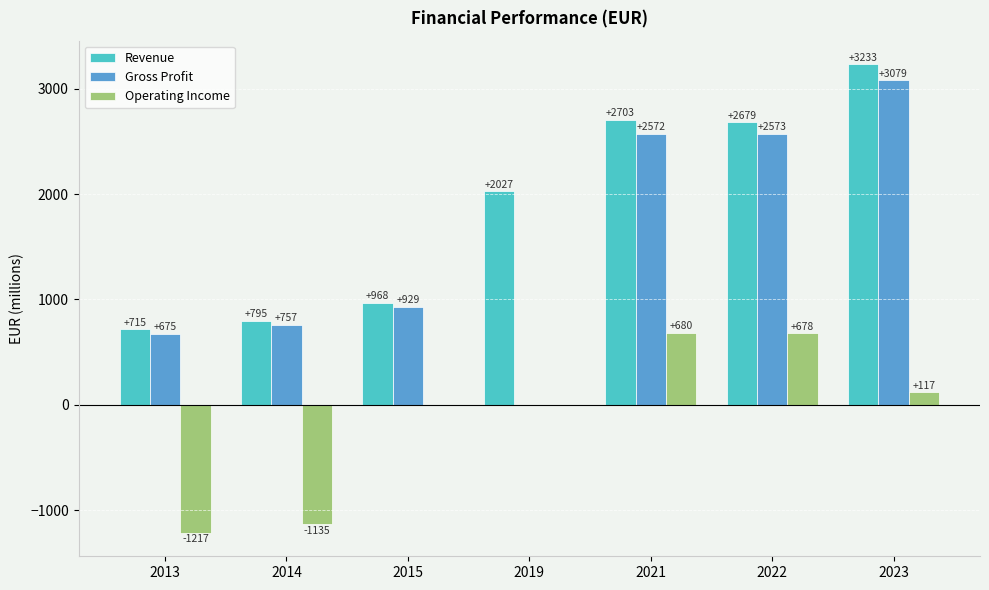

Is the value of Operating Income at 2023 greater than the value of Gross Profit at 2023?

No